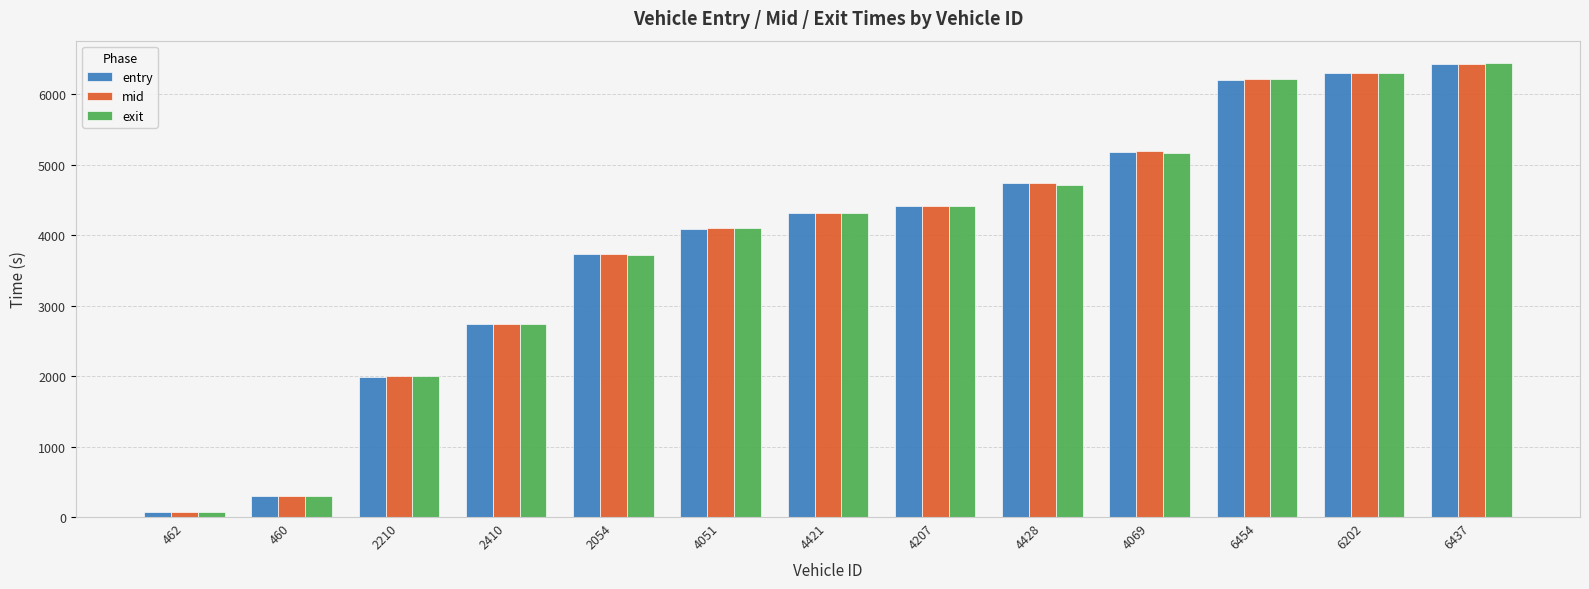

Is the value of entry at 2410 greater than the value of mid at 4207?

No